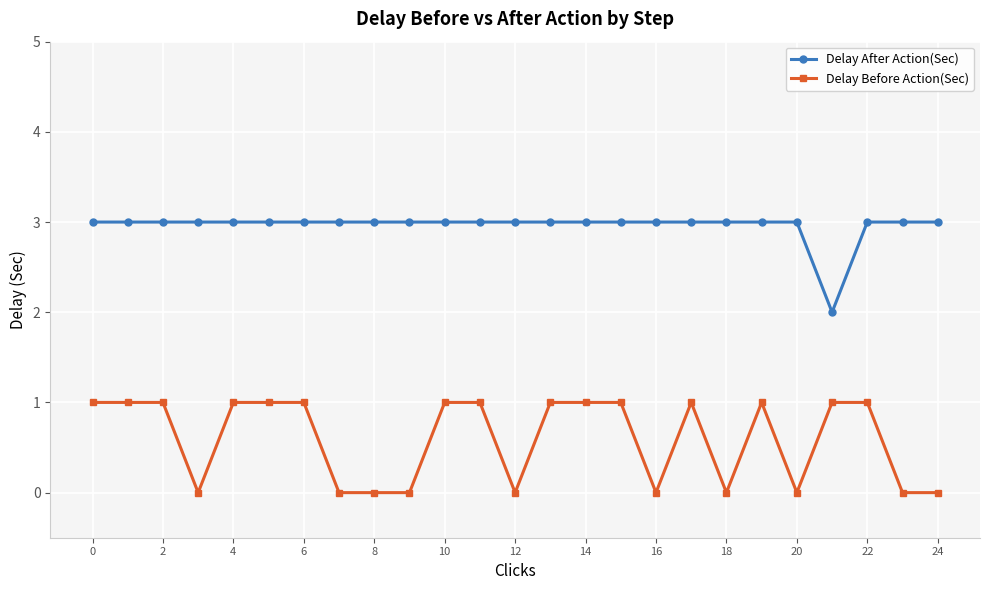

Rank the series by their average value, from lowest to highest.

Delay Before Action(Sec), Delay After Action(Sec)